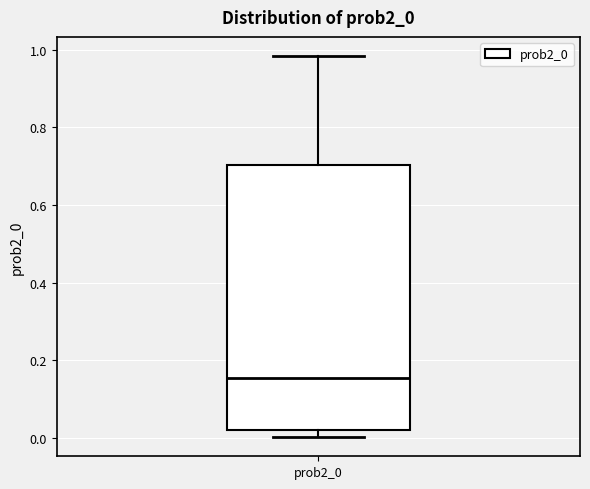

Where does the median line of the box for prob2_0 sit on the y-axis? The values are not printed on the chart, so give them approximately, as read against the axis.

0.16